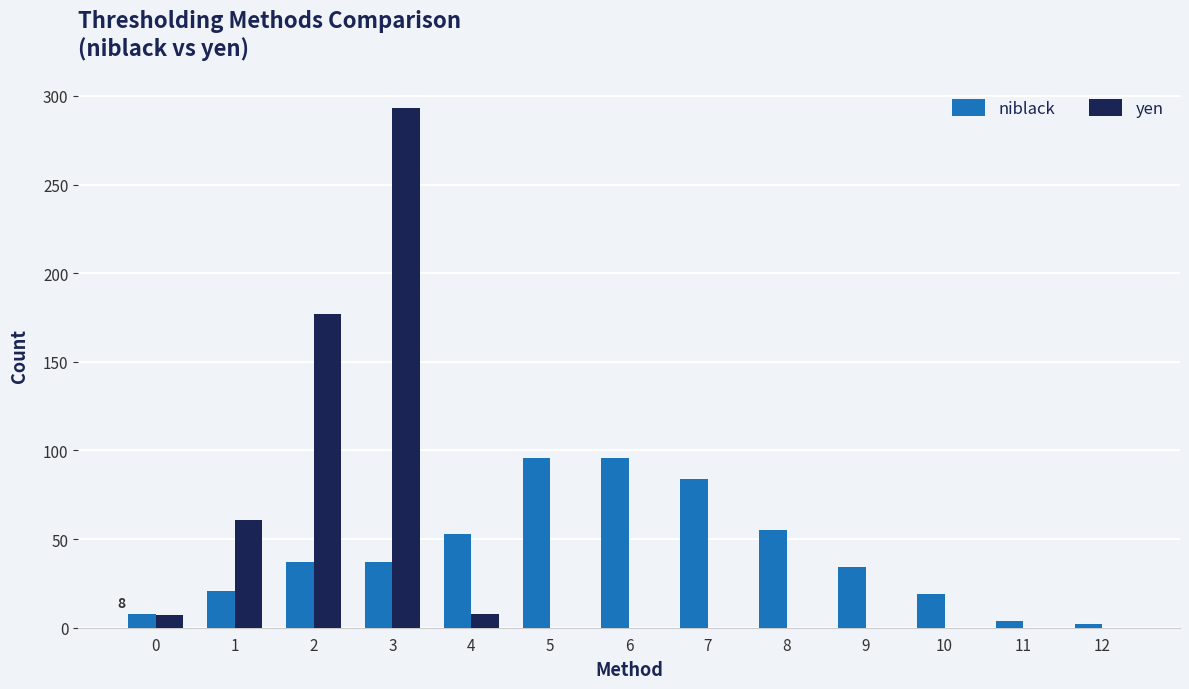

How many groups of bars are there?

13